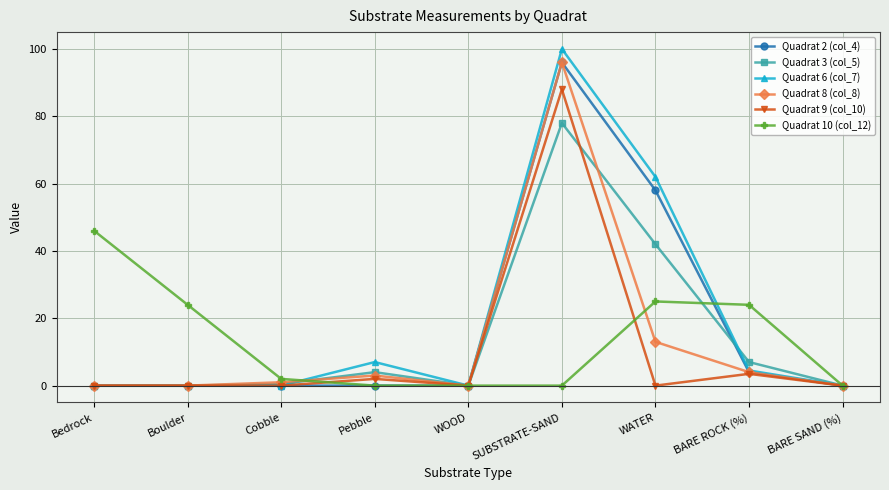

The value of Quadrat 9 (col_10) at BARE SAND (%) is -34.7. True or false?

False